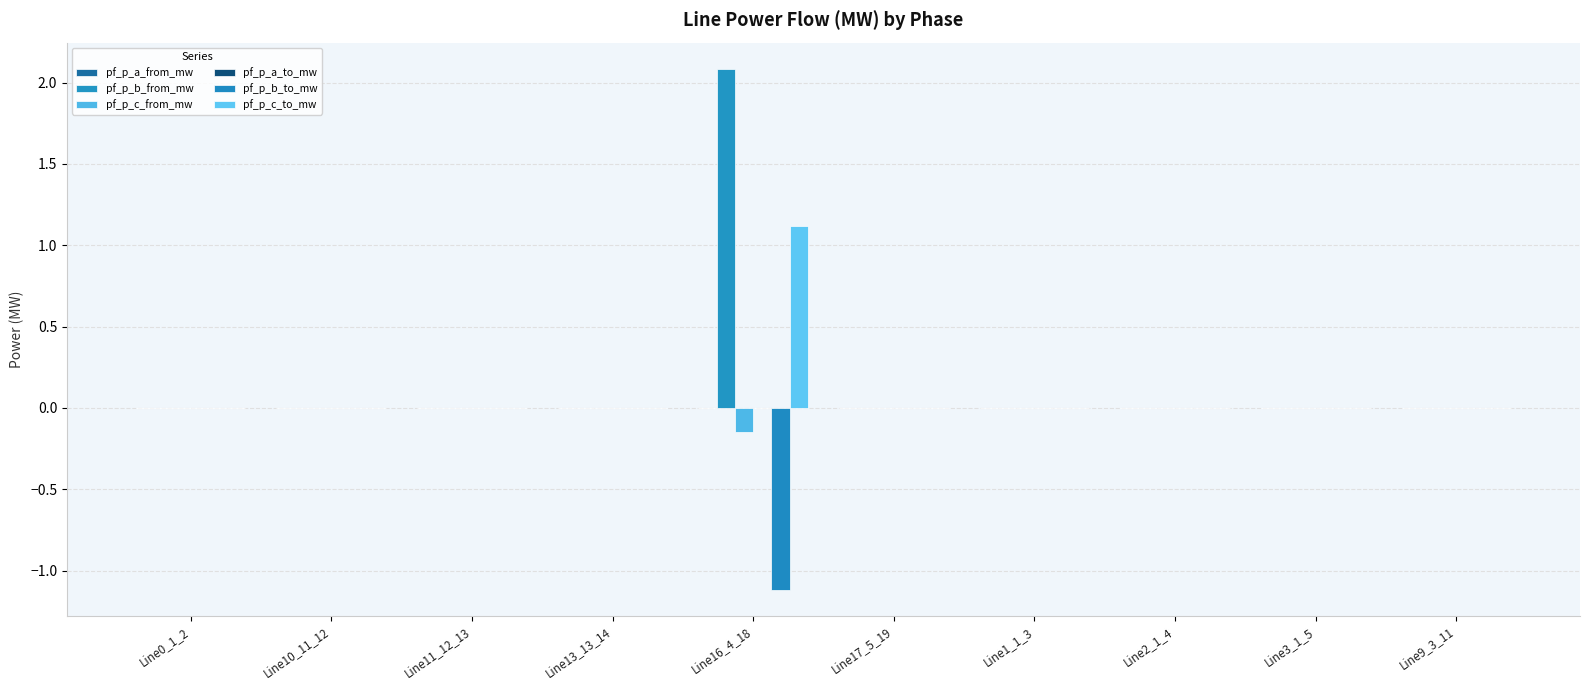

What is the highest value of the pf_p_c_to_mw series?

1.1